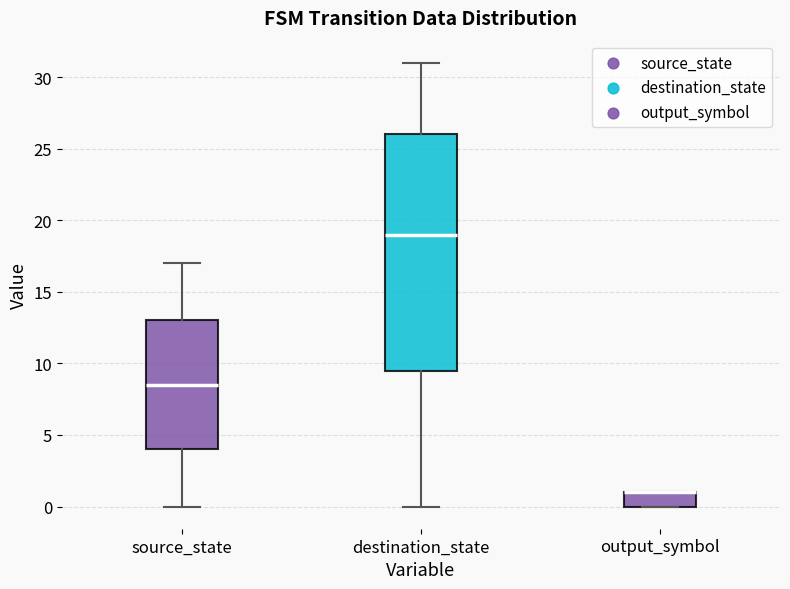

Reading left to right, read every box against the y-axis: the position of its median line, the range the box covers, and the ends of its whiskers. The values are not printed on the chart, so give them approximately, as read against the axis.

source_state: median 8.5, box 4.0 to 13.0, whiskers 0.0 to 17.0
destination_state: median 19.0, box 9.5 to 26.0, whiskers 0.0 to 31.0
output_symbol: median 1.0 (drawn on the box's upper edge), box 0.0 to 1.0, whiskers 0.0 to 1.0